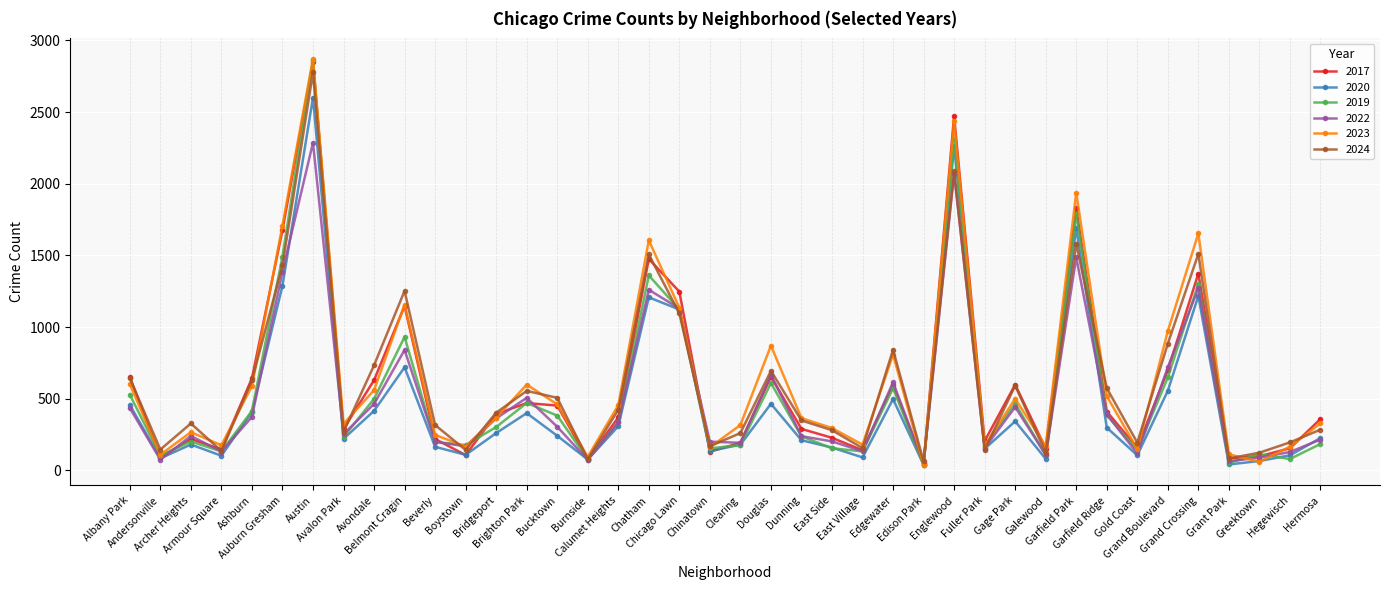

What is the approximate value of 2024 at Gold Coast, to the nearest 100?

200